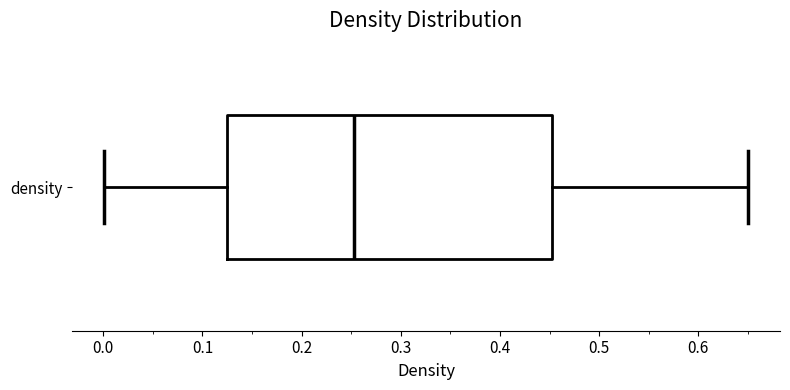

Transcribe this box plot: give where the median line is, the range the box spans, and where the two whiskers end, as read against the x-axis. The values are not printed on the chart, so give them approximately, as read against the axis.

median 0.25, box 0.12 to 0.45, whiskers 0.00 to 0.65